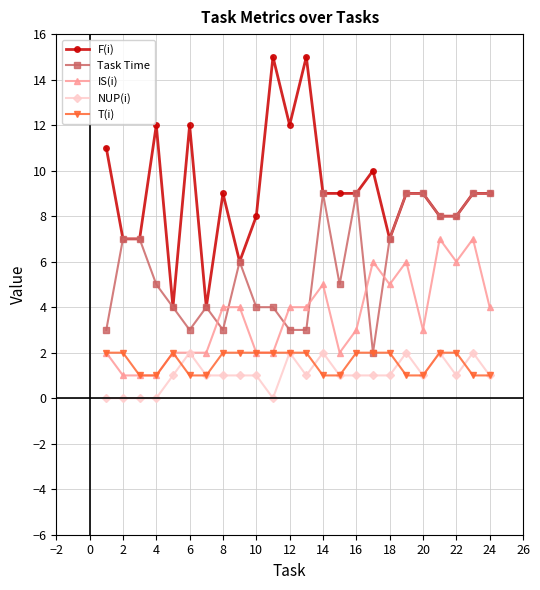

How many lines are shown in the chart?

5